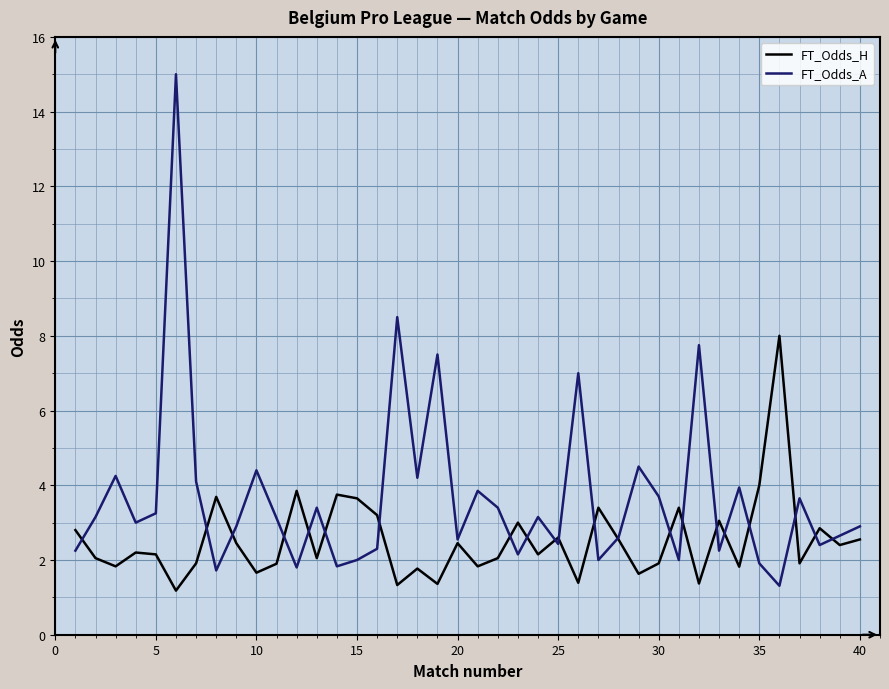

Which series has the widest spread of values?

FT_Odds_A